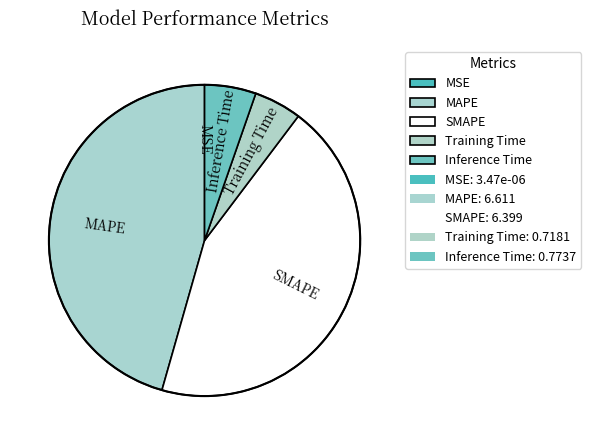

Is the sum of MAPE and Inference Time greater than half?

Yes